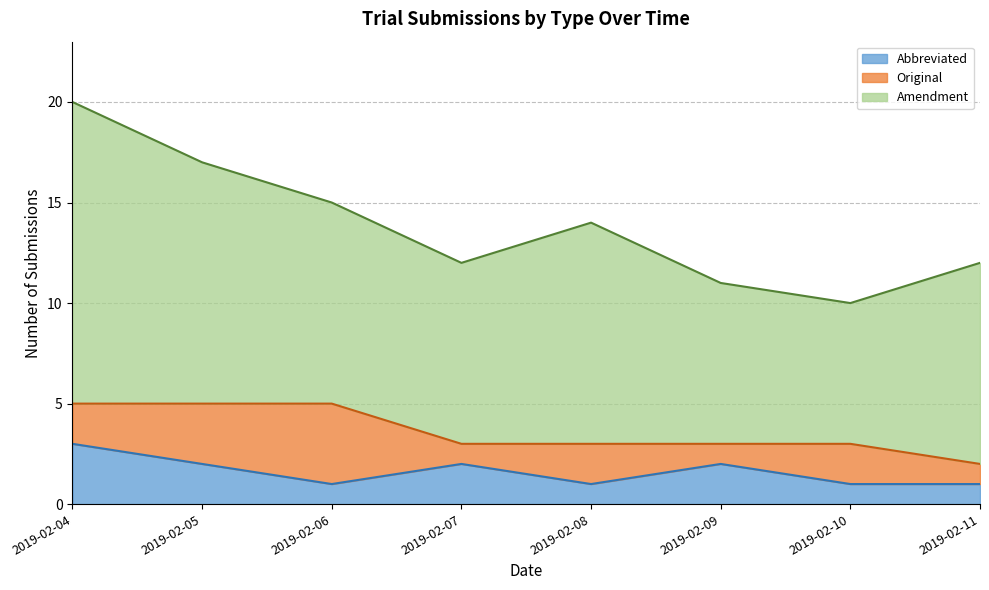

Is it true that Abbreviated equals 1 at 2019-02-05?

False